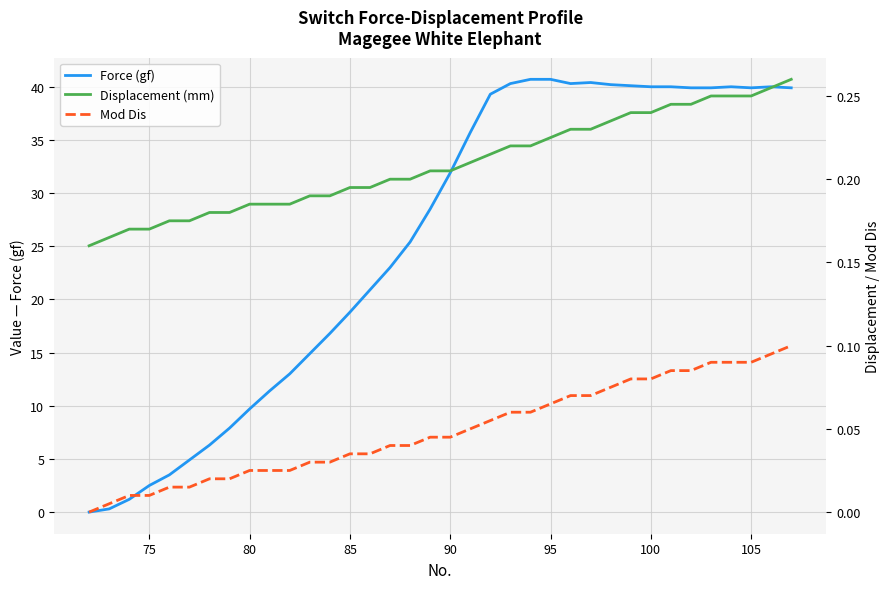

Where does the Force (gf) series first go above 31?

90